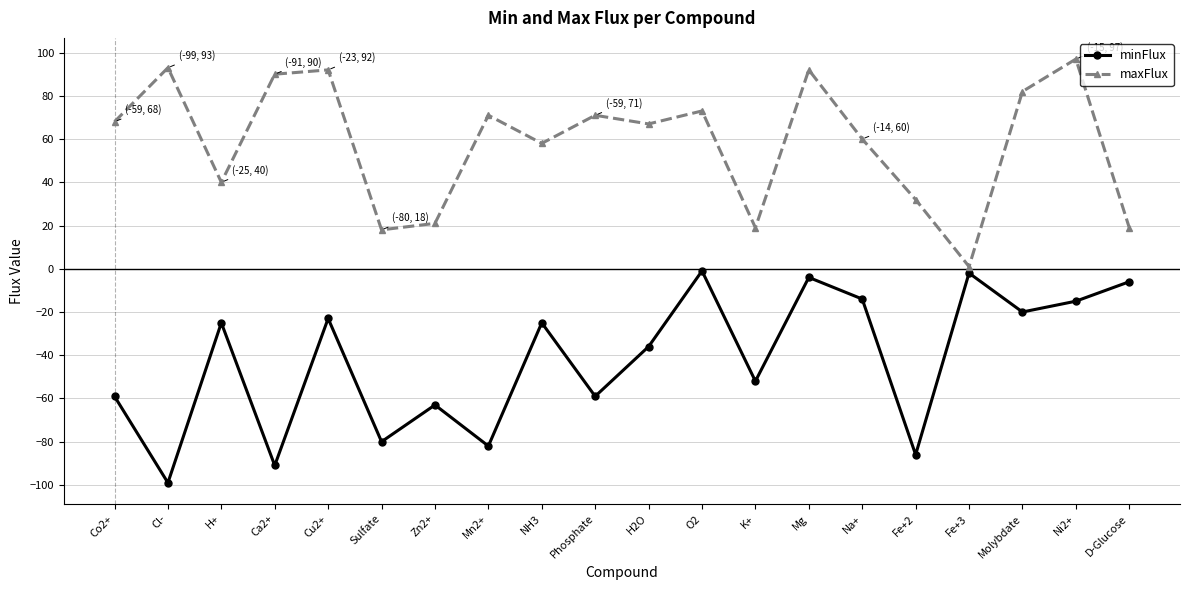

Is this an area chart (filled region under the line)?

No